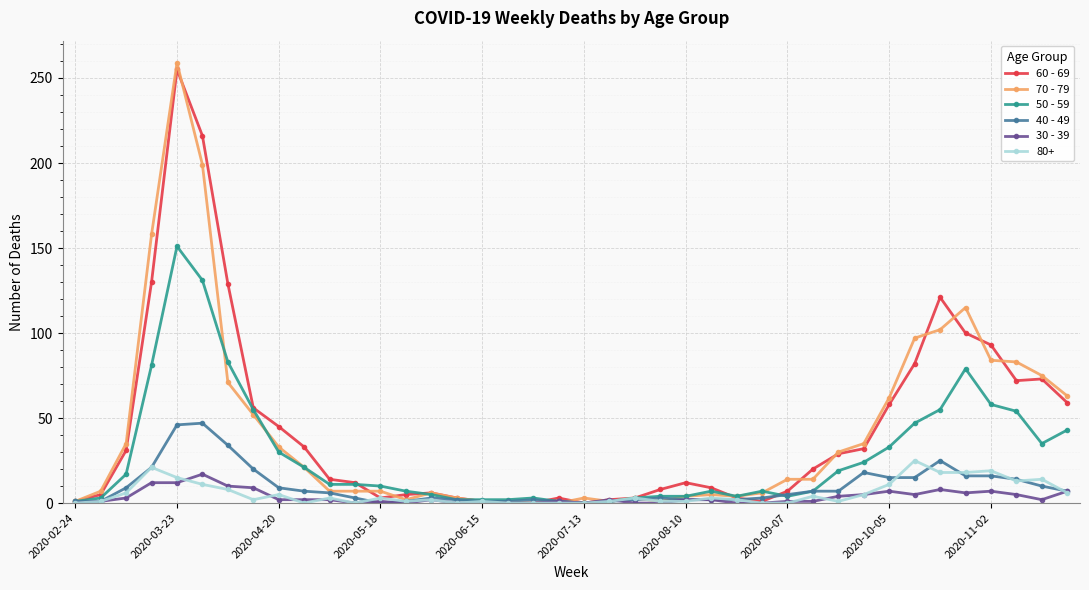

True or false: 70 - 79 has more than 1 points higher than both neighbors.

True